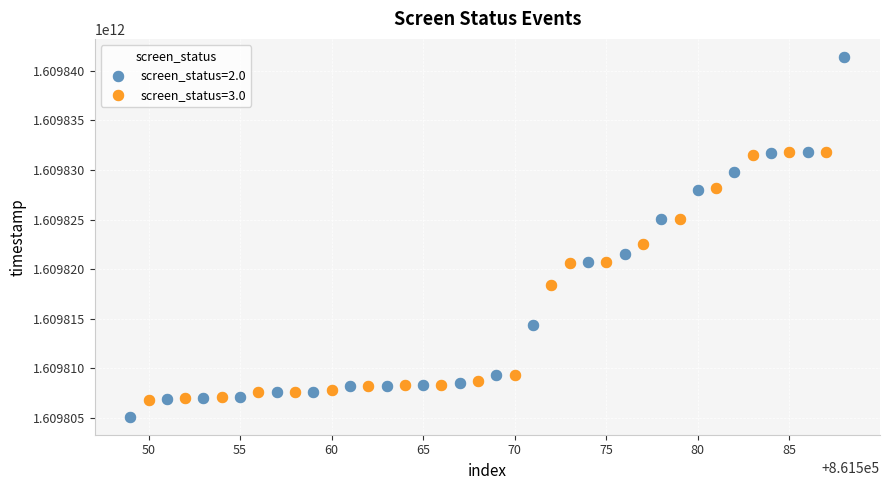

Which series contains the lowest Y value?

screen_status=2.0